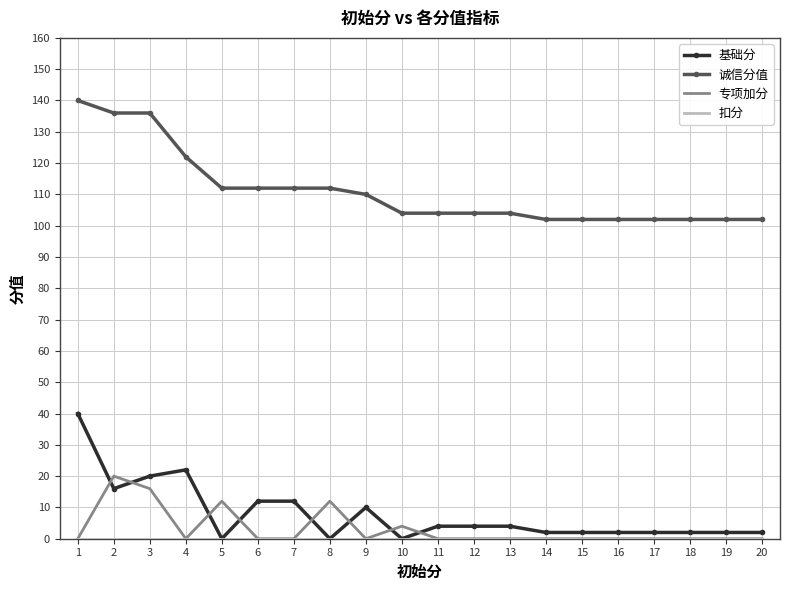

True or false: 诚信分值 has a value of 62 at 9.

False